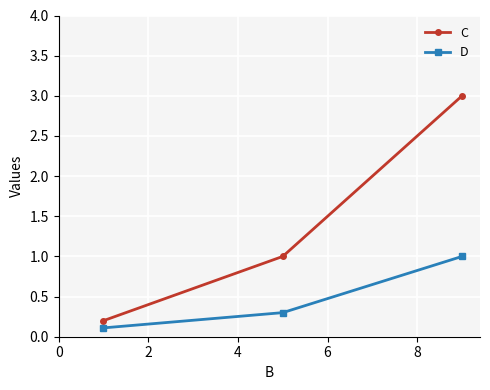

Reading left to right, extract all data points from this chart.

C: 0.2	1.0	3.0
D: 0.1	0.3	1.0